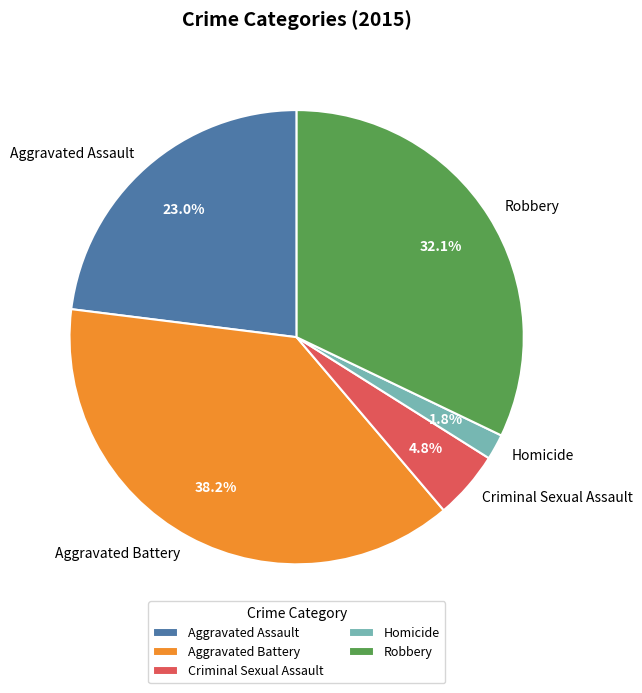

To the nearest percent, what is the difference between the largest and smallest slice percentages?

36%